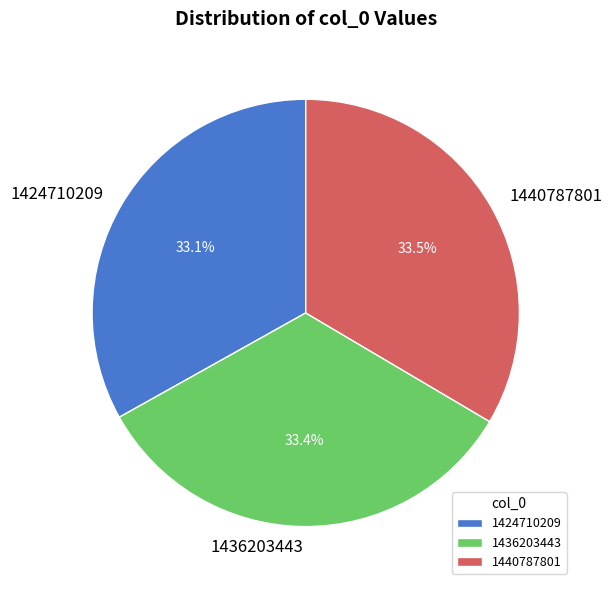

The 1424710209 slice represents 33% of the pie. True or false?

True